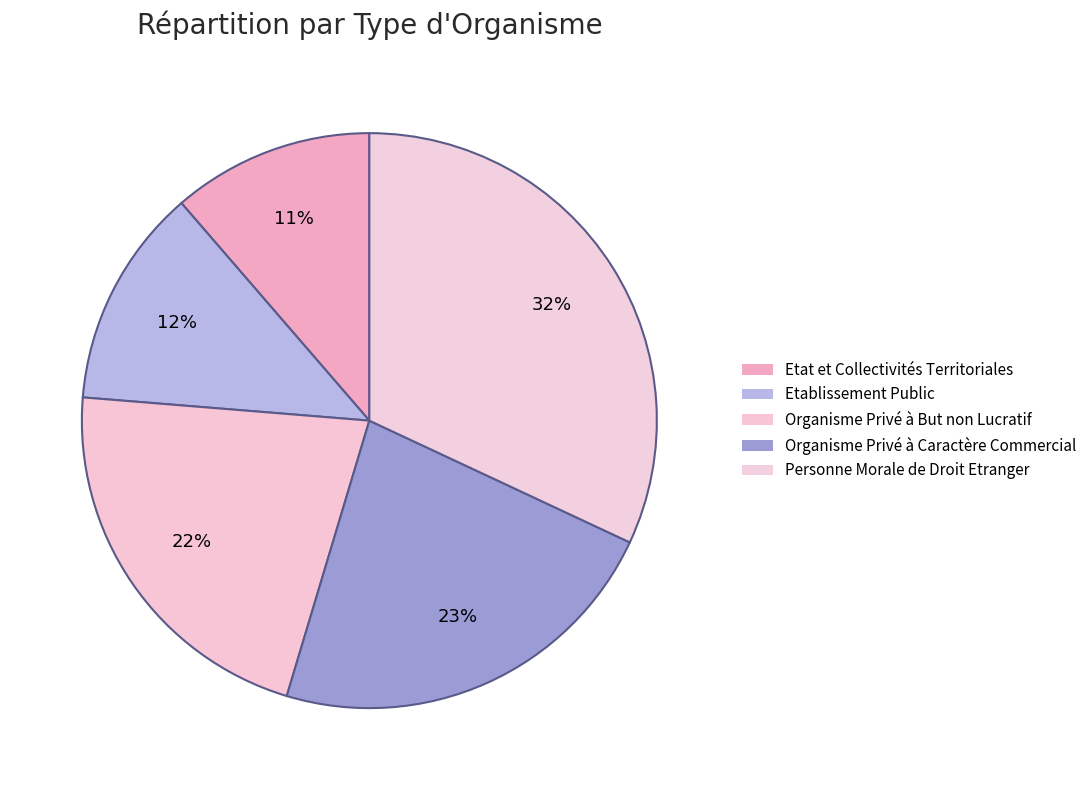

Is there any slice that represents more than half of the pie?

No